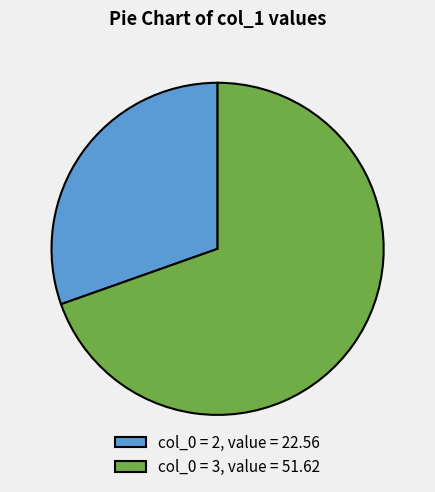

Is the sum of col_0 = 2, value = 22.56 and col_0 = 3, value = 51.62 greater than half?

Yes